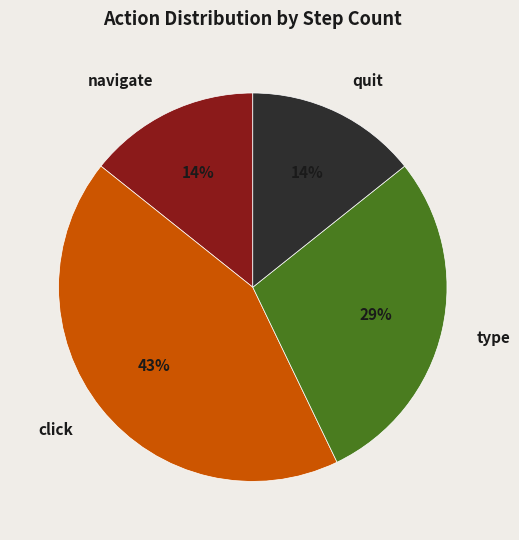

To the nearest percent, what is the combined percentage of click and quit?

57%